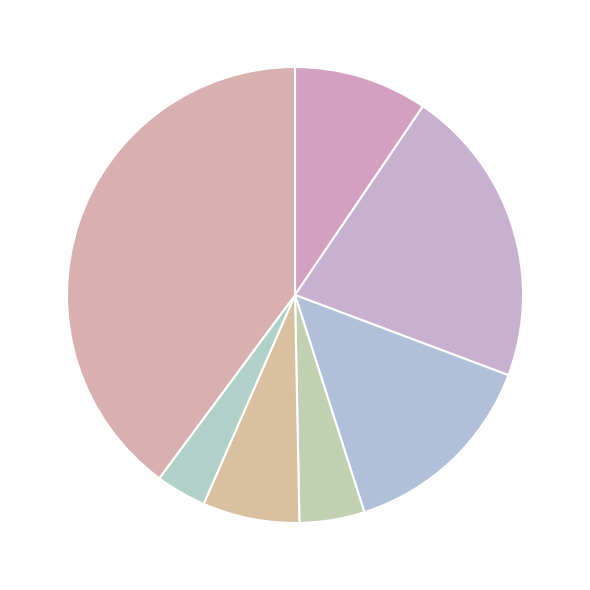

To the nearest percent, what is the average slice percentage?

14%